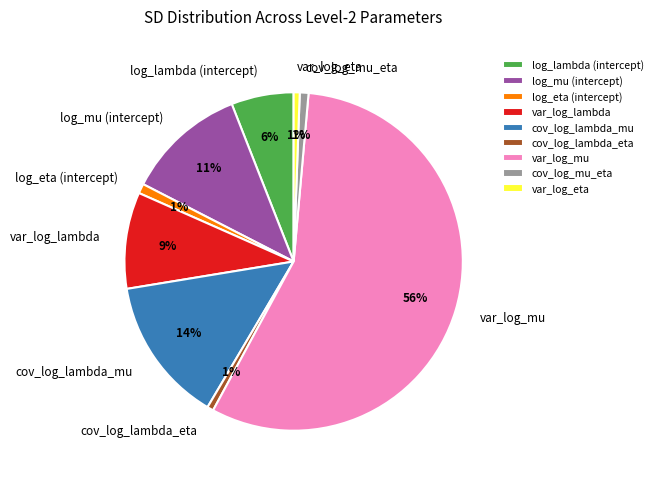

Do var_log_mu and var_log_lambda together represent more than half of the pie?

Yes